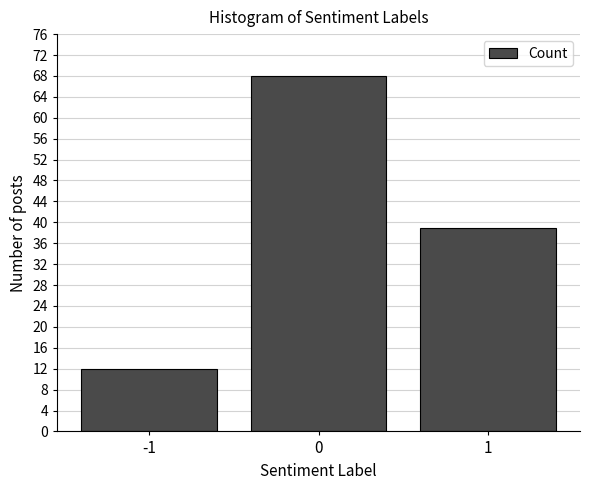

Reading left to right, transcribe all the data shown in this chart.

-1=12	0=68	1=39